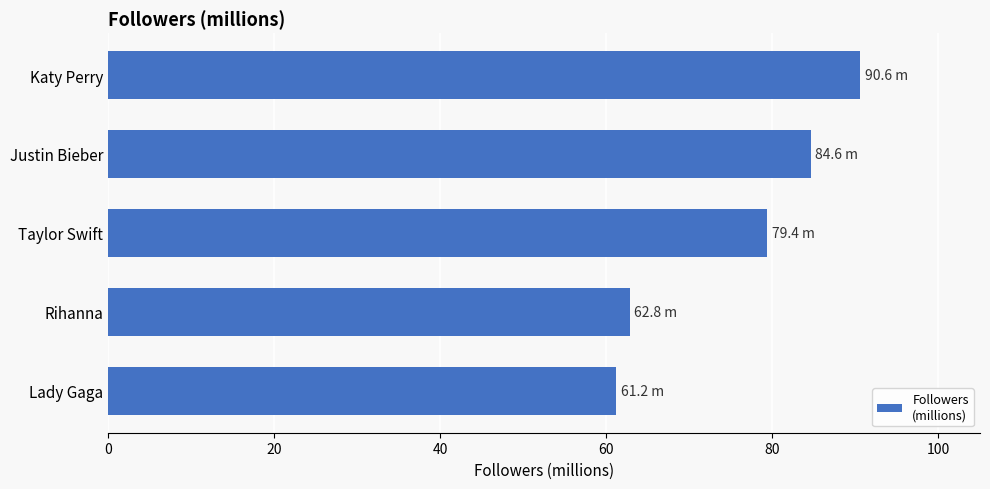

Reading top to bottom, list all the values displayed in this chart.

90.6	84.6	79.4	62.8	61.2